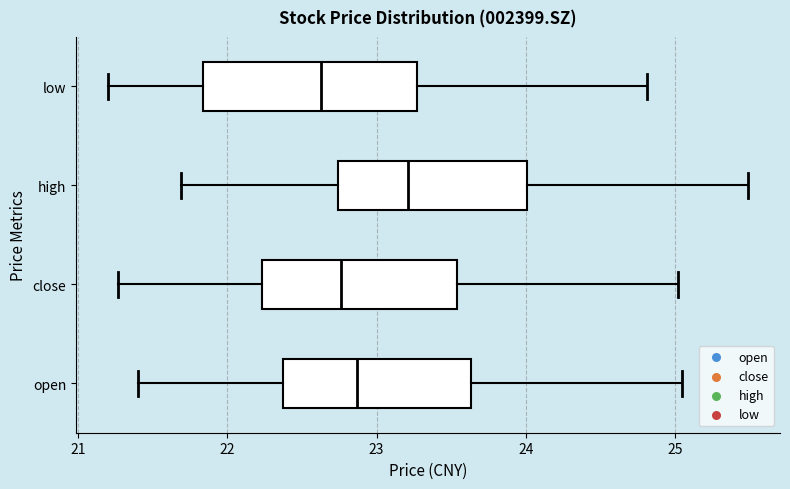

Which box has the furthest to the left median line?

low